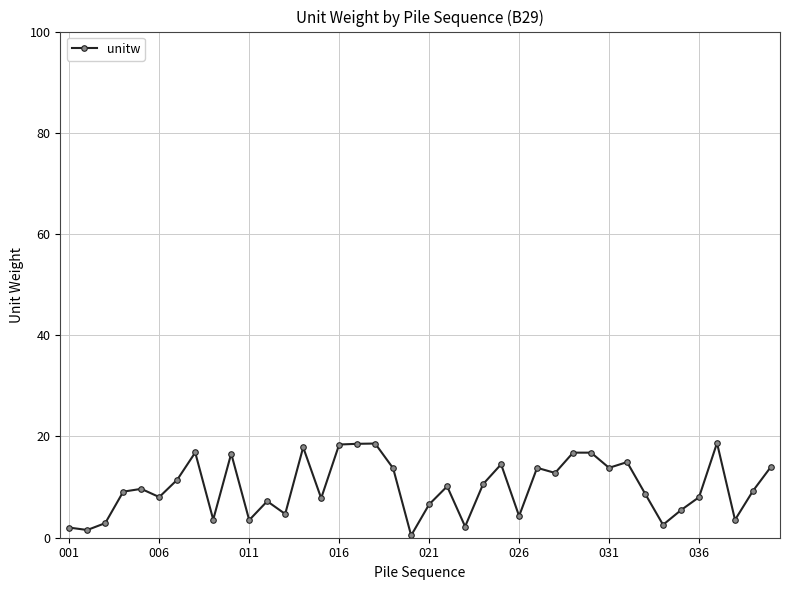

What is the value of the 17th point from the left?

18.6